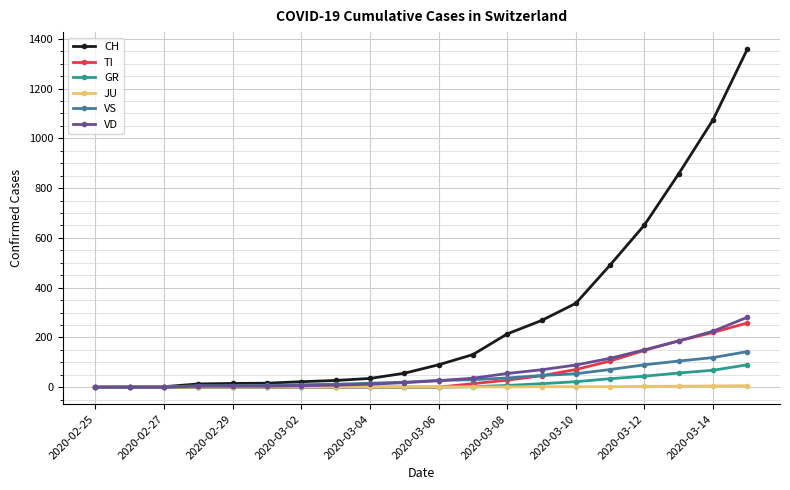

Which series has the widest spread of values?

CH